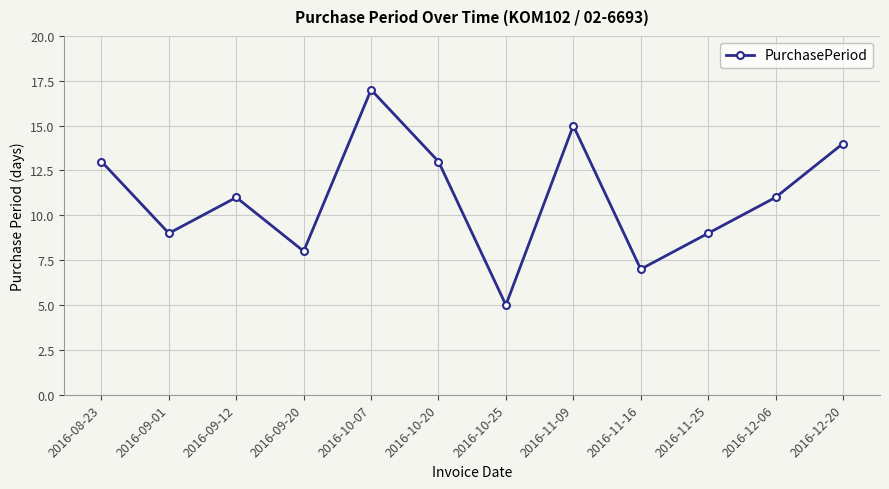

What is the approximate value at 2016-12-06?

11